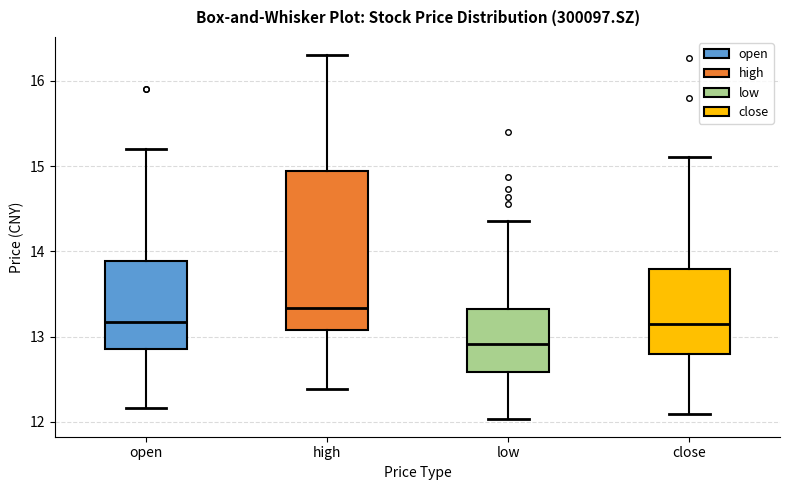

Reading left to right, read every box against the y-axis: the position of its median line, the range the box covers, and the ends of its whiskers. The values are not printed on the chart, so give them approximately, as read against the axis.

open: median 13.2, box 12.9 to 13.9, whiskers 12.2 to 15.2
high: median 13.3, box 13.1 to 14.9, whiskers 12.4 to 16.3
low: median 12.9, box 12.6 to 13.3, whiskers 12.0 to 14.4
close: median 13.2, box 12.8 to 13.8, whiskers 12.1 to 15.1